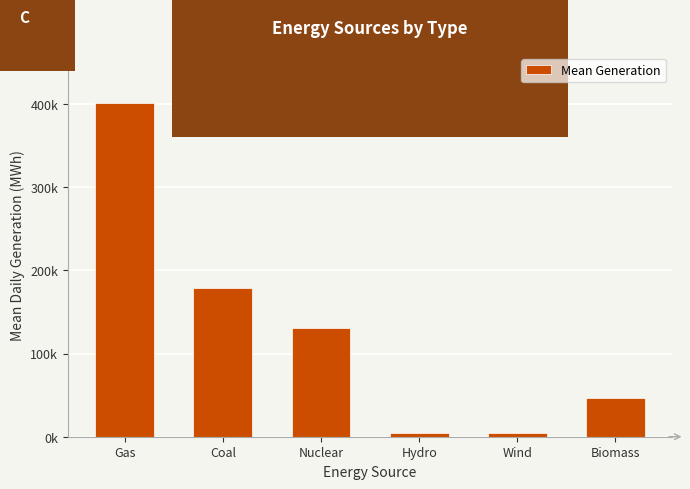

Are the bars horizontal?

No